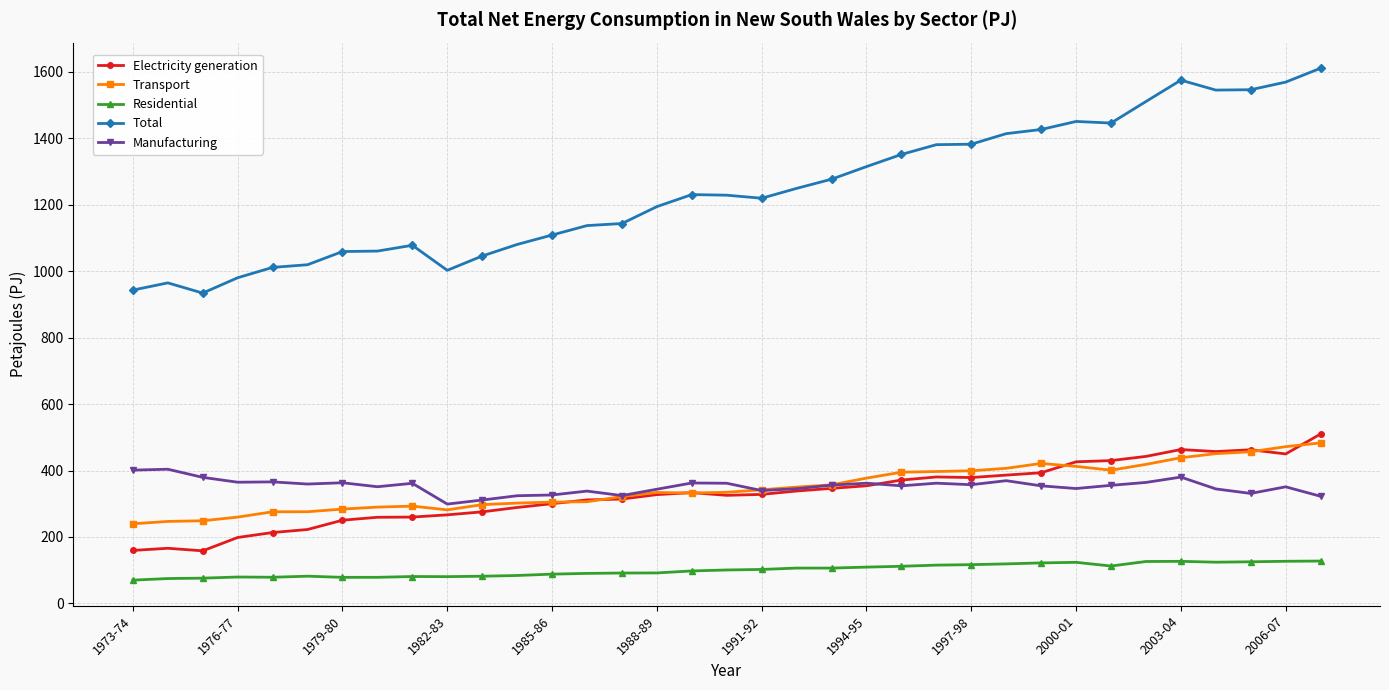

Which series has the largest total across all categories?

Total